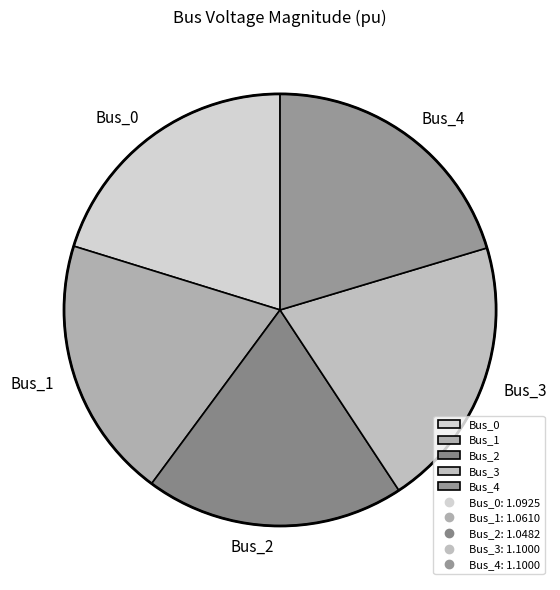

Is the sum of Bus_2 and Bus_0 greater than half?

No